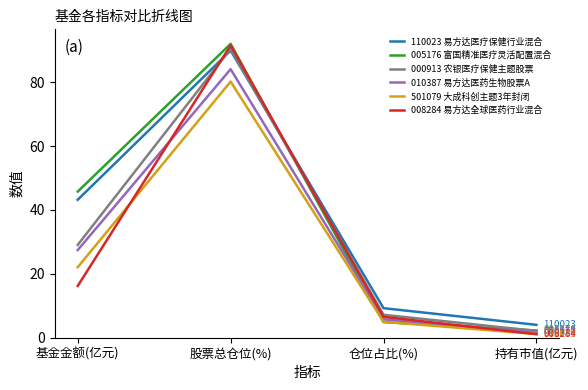

What is the average value of the 005176 富国精准医疗灵活配置混合 series?

36.2